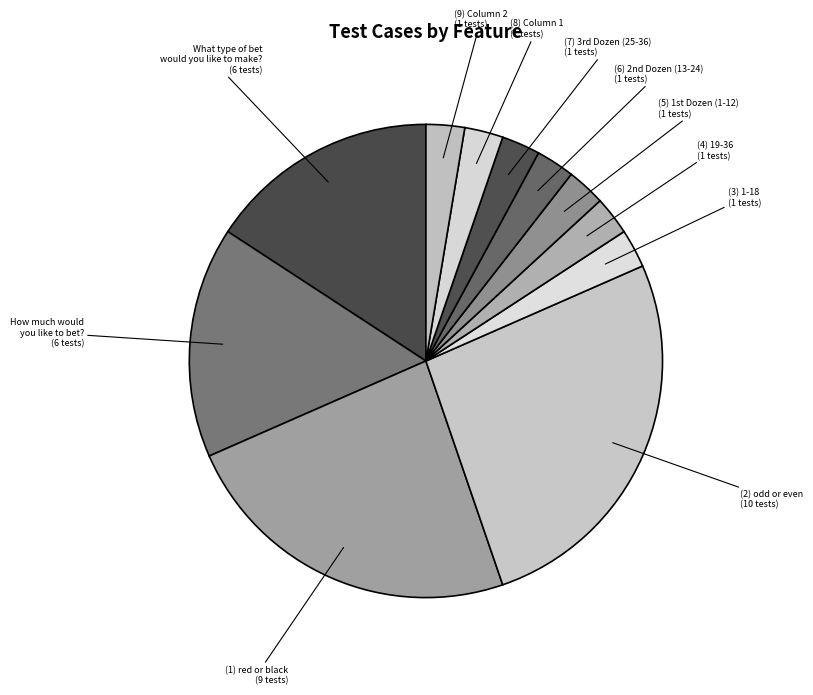

Does any single category account for the majority?

No